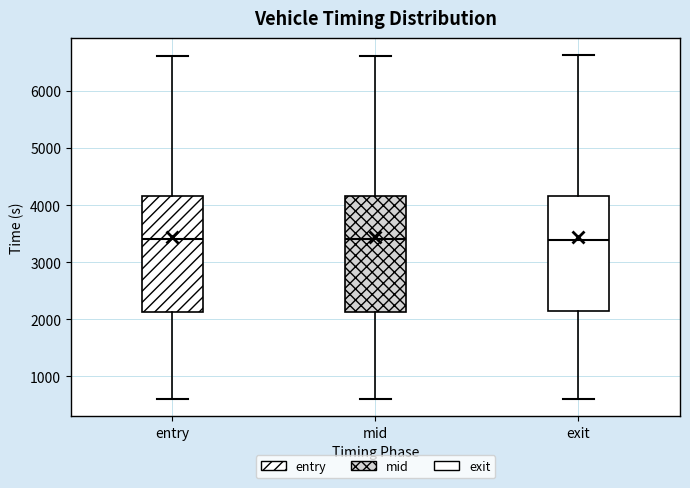

Reading left to right, transcribe this box plot: for each box, give where its median line is, the range the box spans, and where its two whiskers end, as read against the y-axis. The values are not printed on the chart, so give them approximately, as read against the axis.

entry: median 3400, box 2100 to 4200, whiskers 600 to 6600
mid: median 3400, box 2100 to 4200, whiskers 600 to 6600
exit: median 3400, box 2100 to 4200, whiskers 600 to 6600